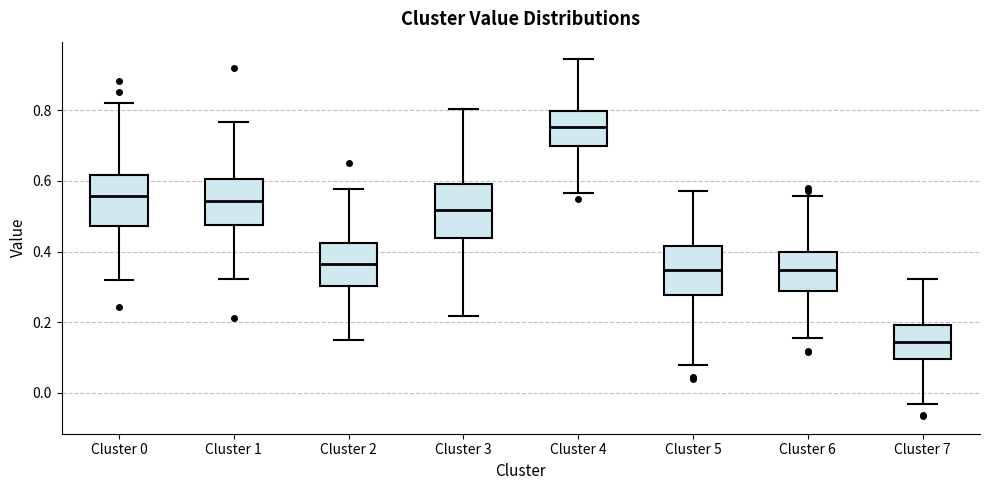

Reading left to right, read every box against the y-axis: the position of its median line, the range the box covers, and the ends of its whiskers. The values are not printed on the chart, so give them approximately, as read against the axis.

Cluster 0: median 0.56, box 0.48 to 0.62, whiskers 0.32 to 0.82
Cluster 1: median 0.54, box 0.48 to 0.60, whiskers 0.32 to 0.76
Cluster 2: median 0.36, box 0.30 to 0.42, whiskers 0.16 to 0.58
Cluster 3: median 0.52, box 0.44 to 0.60, whiskers 0.22 to 0.80
Cluster 4: median 0.76, box 0.70 to 0.80, whiskers 0.56 to 0.94
Cluster 5: median 0.34, box 0.28 to 0.42, whiskers 0.08 to 0.58
Cluster 6: median 0.34, box 0.28 to 0.40, whiskers 0.16 to 0.56
Cluster 7: median 0.14, box 0.10 to 0.20, whiskers -0.04 to 0.32